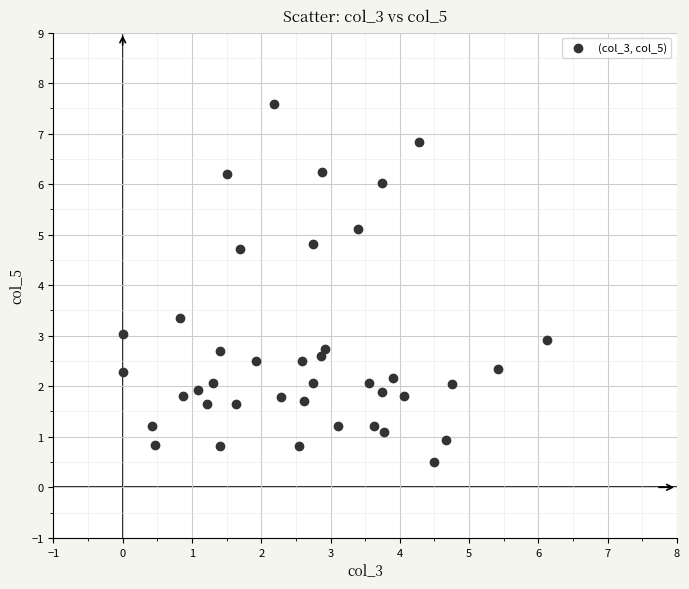

What is the range of Y values (max minus min)?

7.1